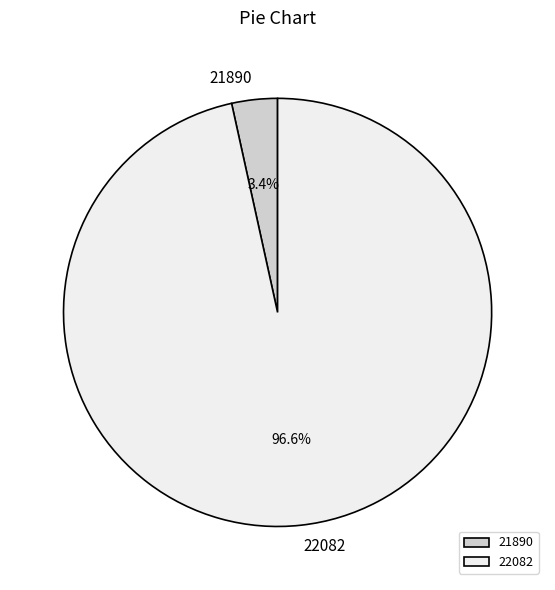

To the nearest percent, what is the difference between the 22082 and 21890 slice percentages?

93%